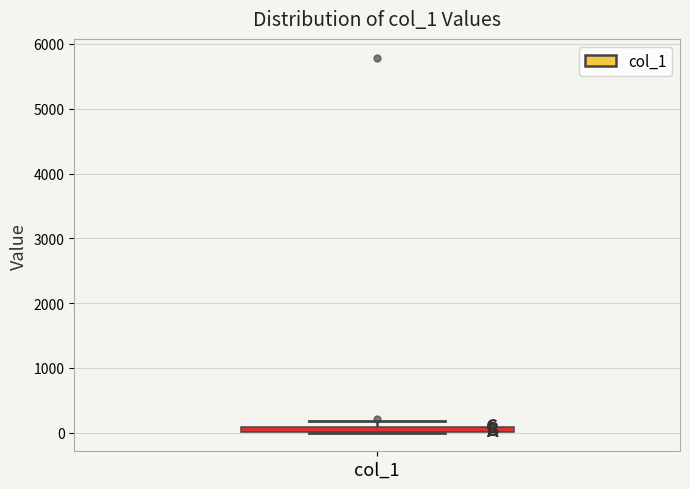

Where is the lower edge of the box for col_1 on the y-axis? The values are not printed on the chart, so give them approximately, as read against the axis.

0